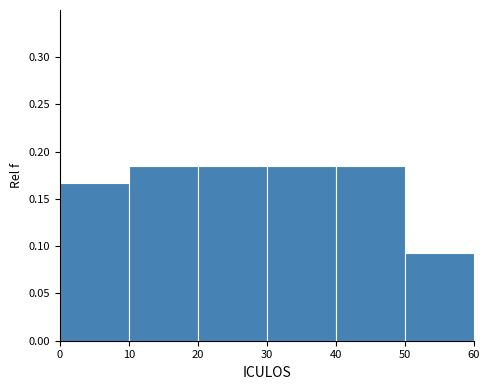

Reading left to right, transcribe this chart: for each bar, give the range it covers on the x-axis and its height. The values are not printed on the chart, so give them approximately, as read against the axis.

0 to 10: 0.165
10 to 20: 0.185
20 to 30: 0.185
30 to 40: 0.185
40 to 50: 0.185
50 to 60: 0.095